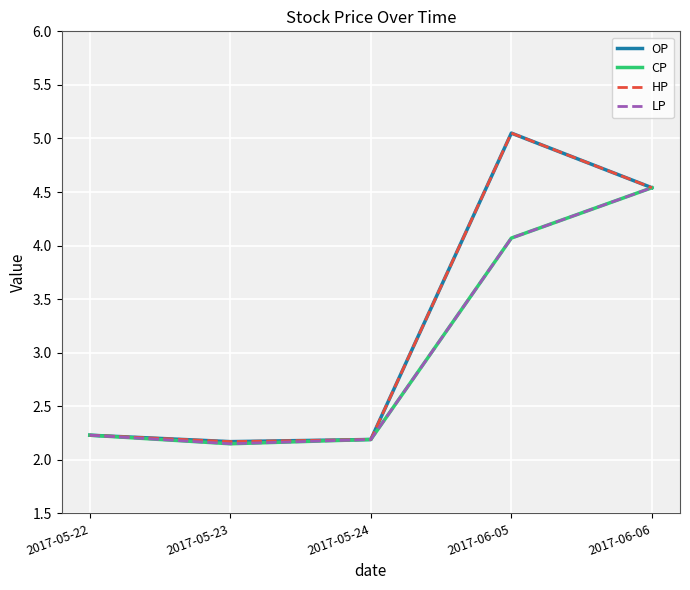

What is the average value of the OP series?

3.2